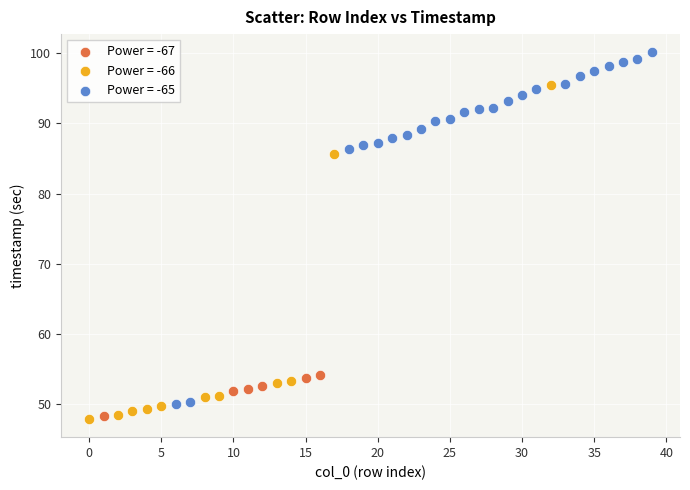

Which series has the widest spread of Y values?

Power = -65